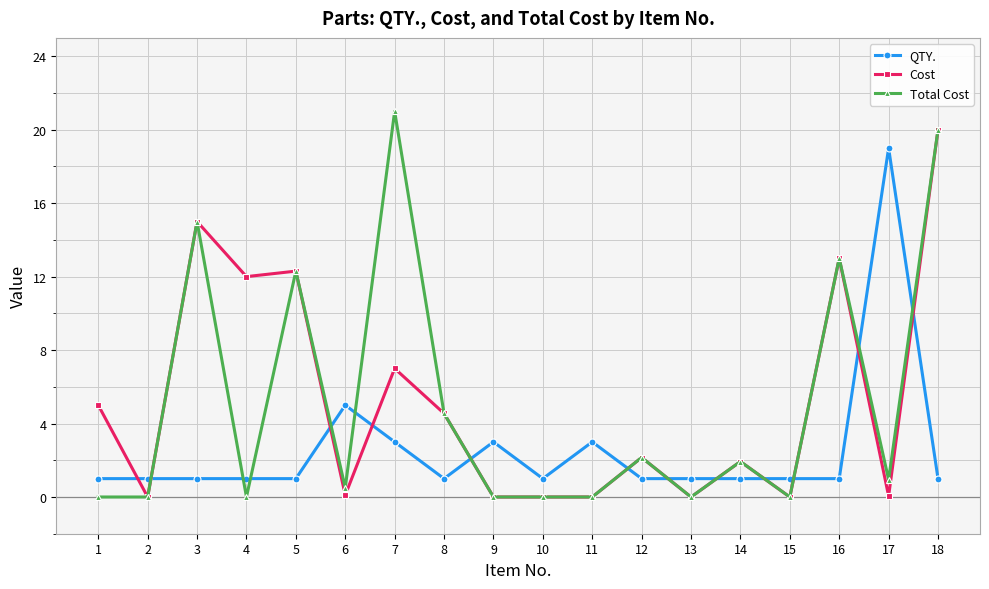

Which series has the largest range (max minus min)?

Total Cost